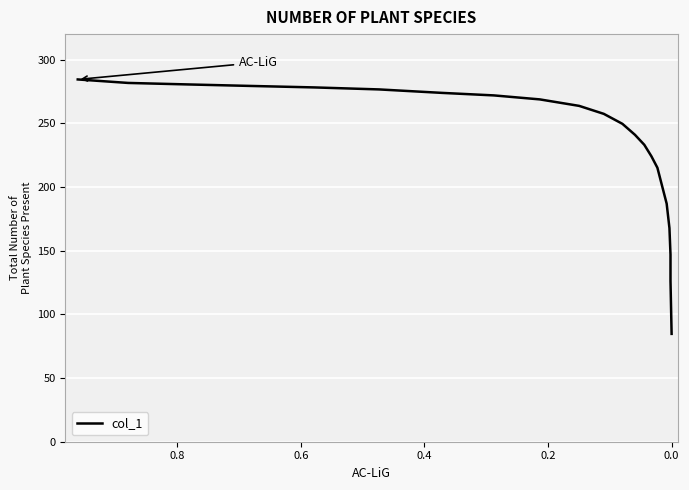

How many distinct data groups are displayed?

1